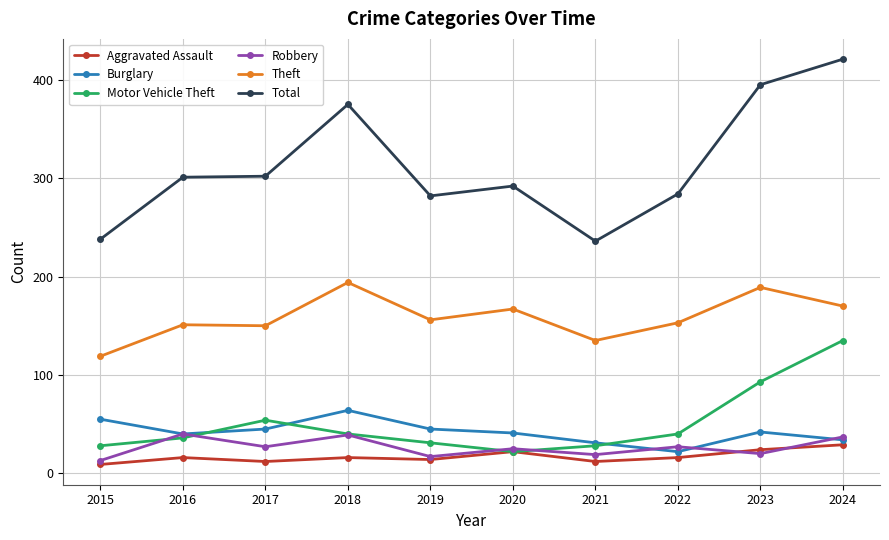

What is the difference between the maximum and minimum values in the Robbery series?

27